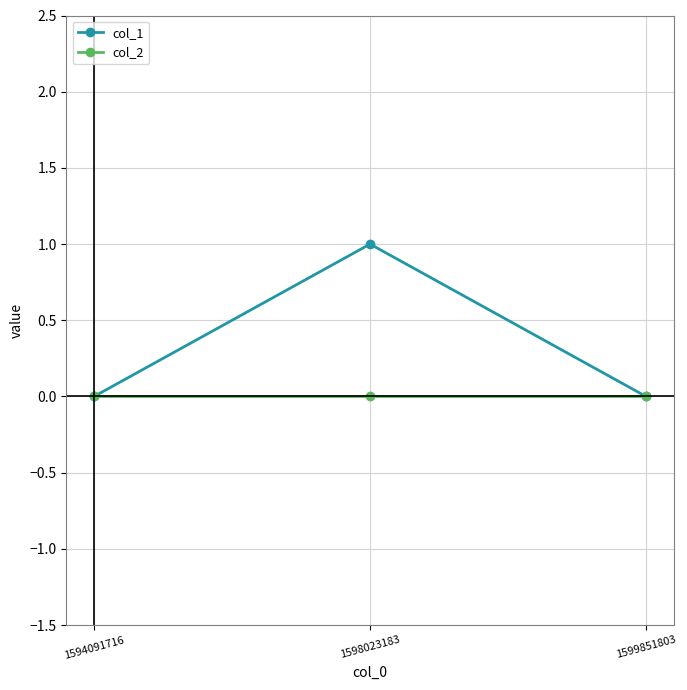

How many series are shown in this chart?

2